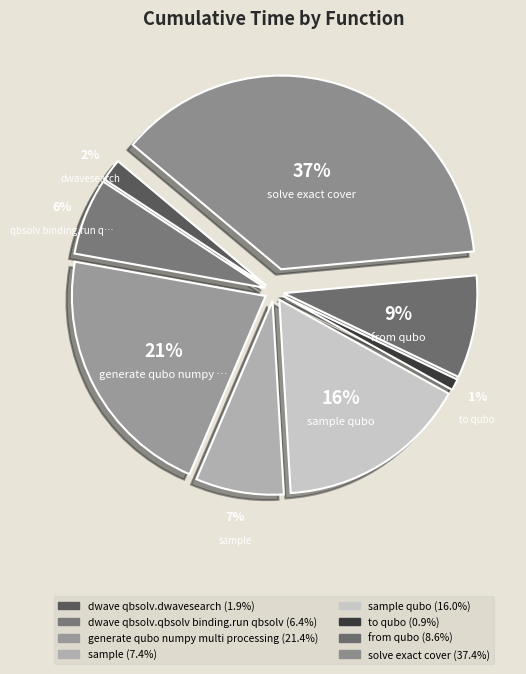

Count the number of slices in the pie.

8